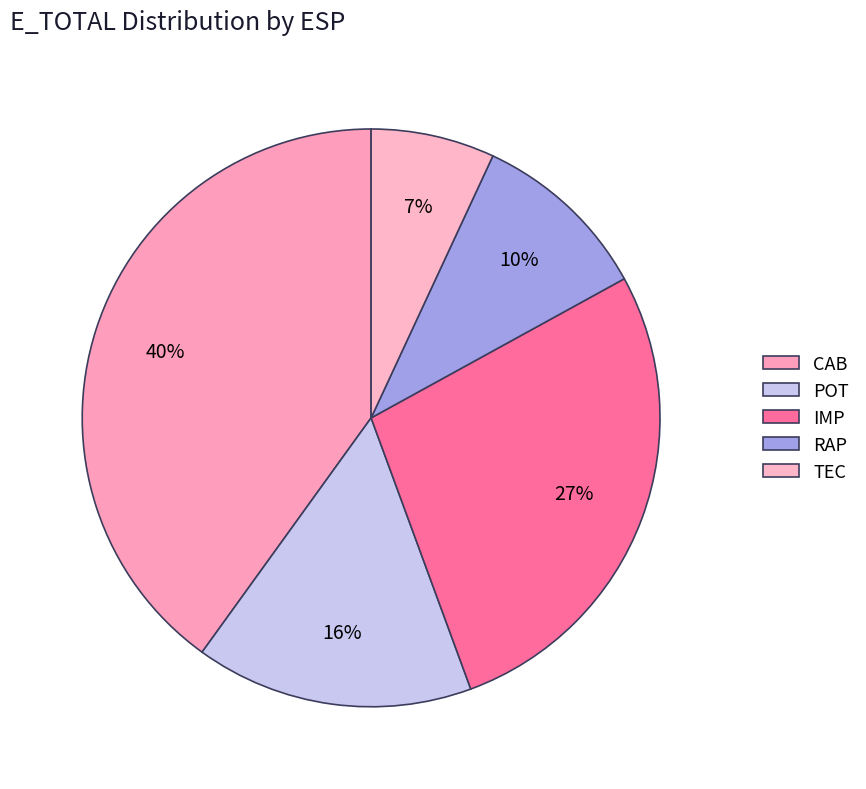

How many slices are in this pie chart?

5